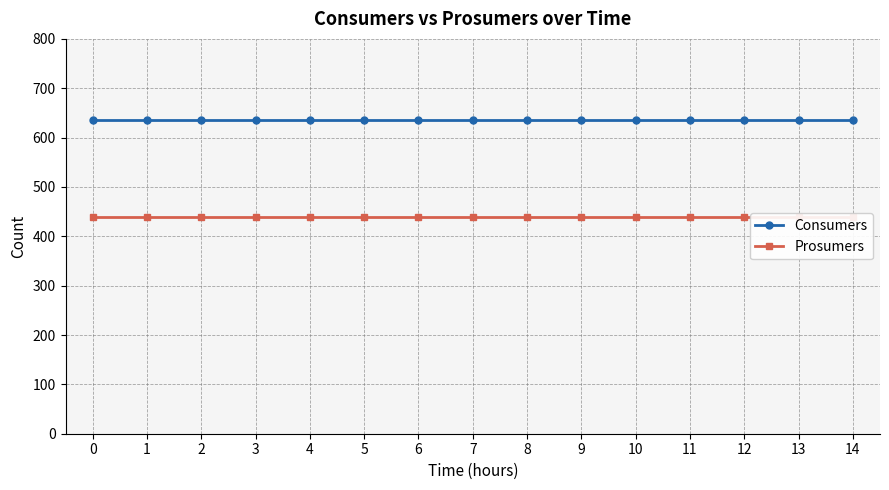

What is the sum of the Prosumers values at 0 and 13?

880